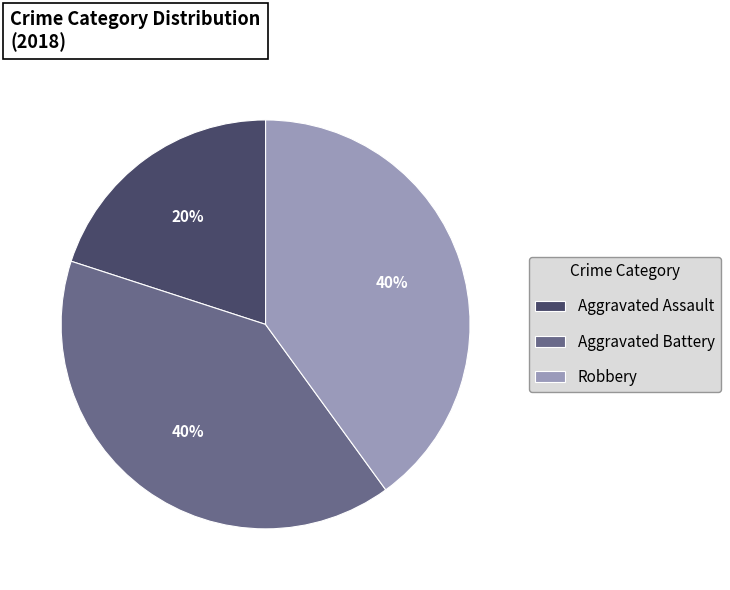

To the nearest percent, what percentage of the pie is Robbery?

40%